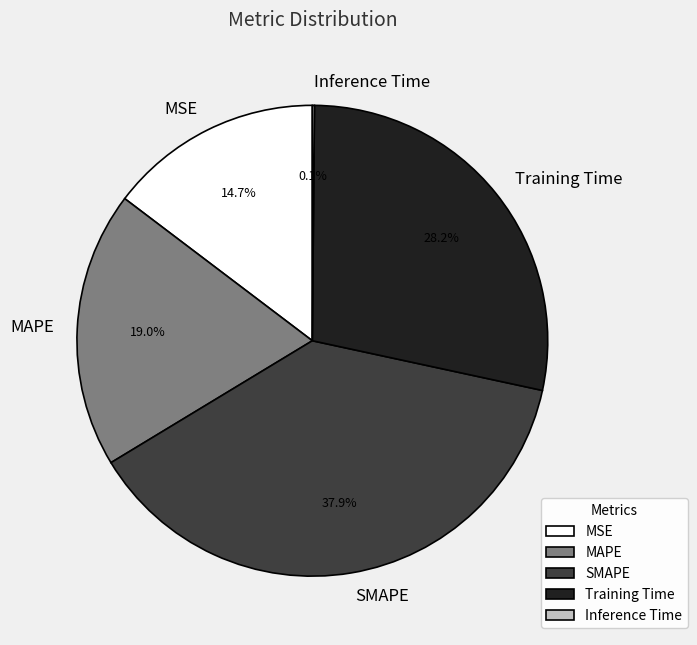

To the nearest percent, what portion does SMAPE represent?

38%